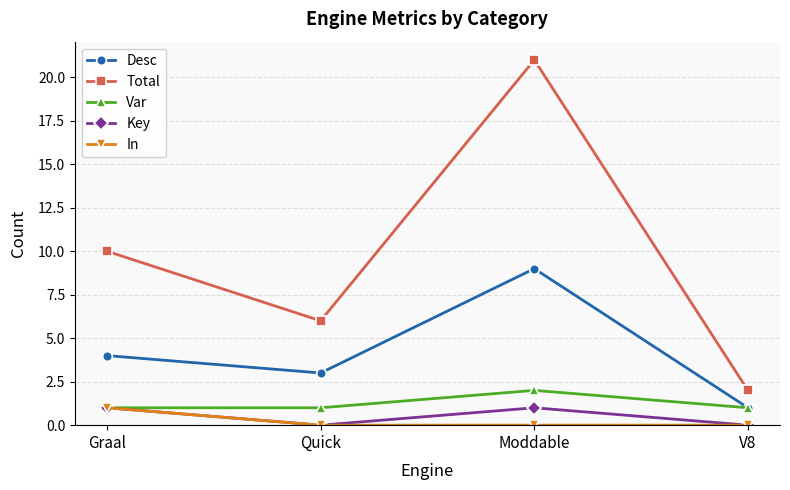

Which series has the widest spread of values?

Total